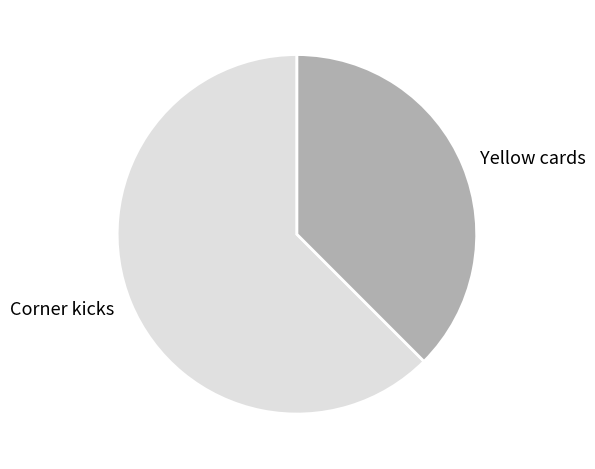

Between Yellow cards and Corner kicks, which is larger?

Corner kicks